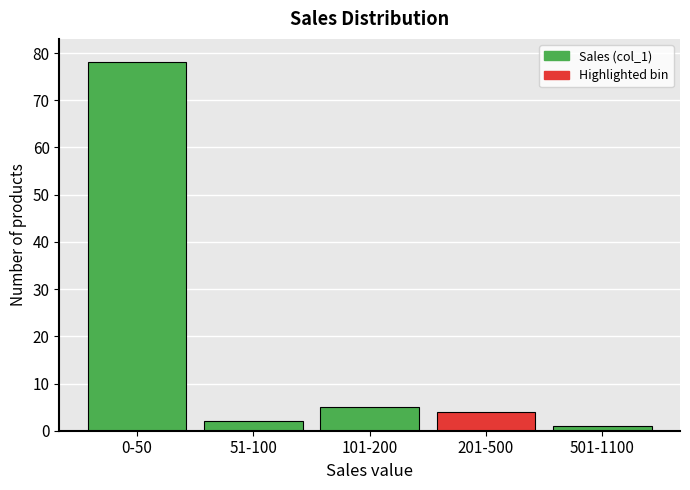

Reading left to right, extract all data points from this chart.

0-50=78	51-100=2	101-200=5	201-500=4	501-1100=1